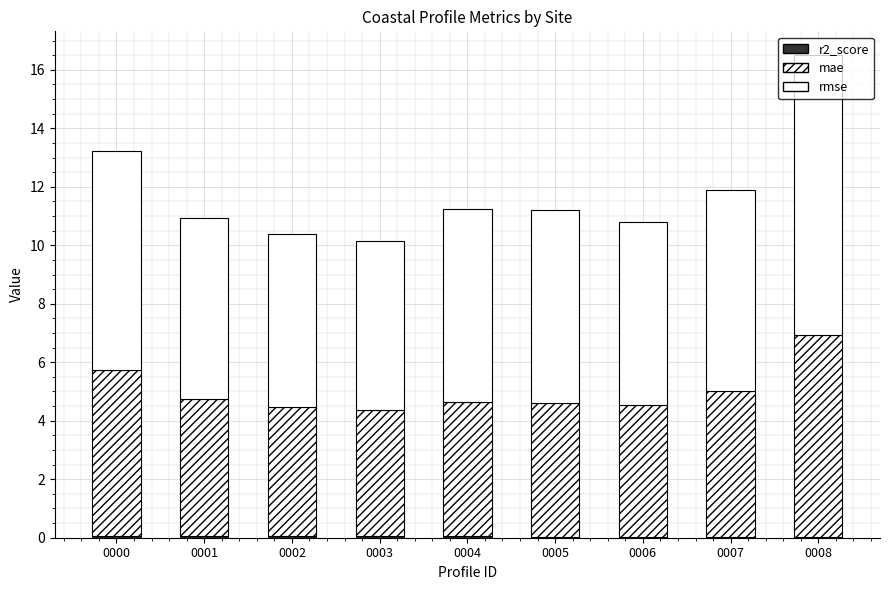

What is the total value across all series at 0005?

11.2